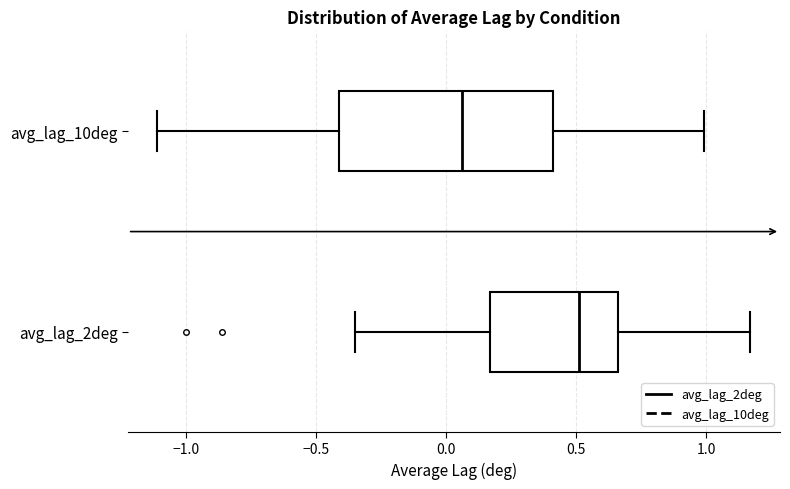

Where is the right edge of the box for avg_lag_10deg on the x-axis? The values are not printed on the chart, so give them approximately, as read against the axis.

0.40